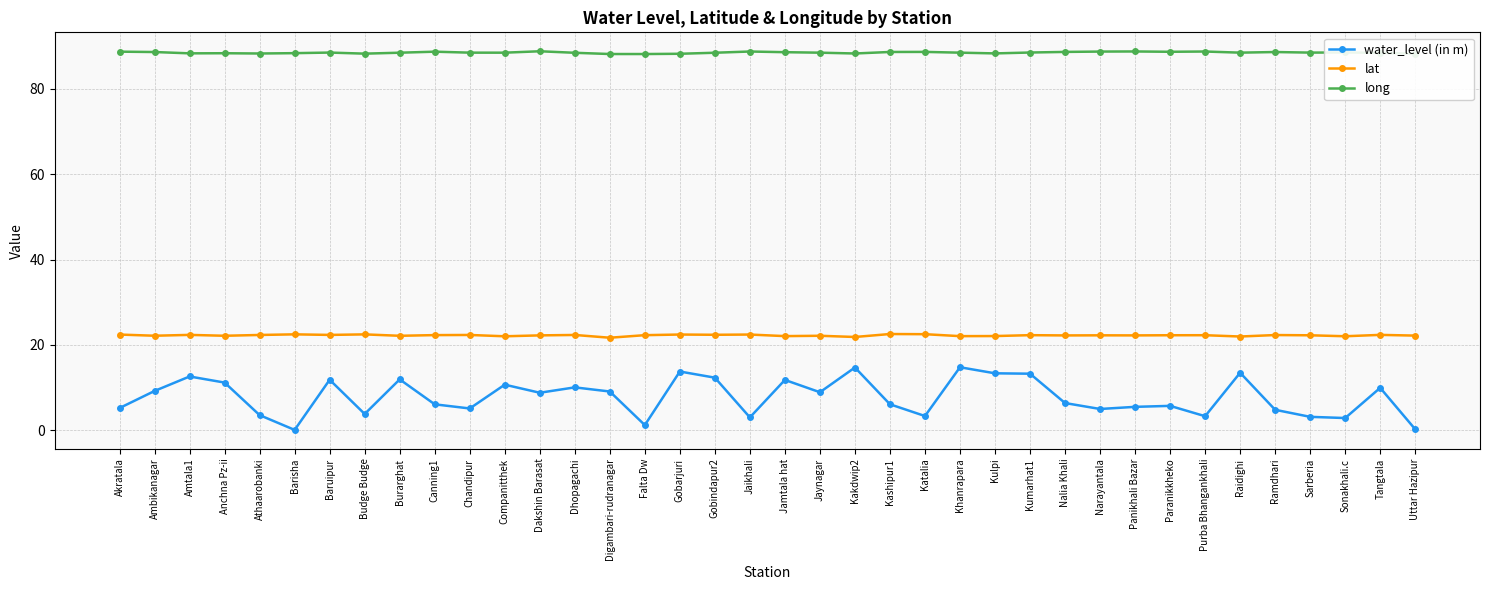

What is the difference between the highest and lowest values at Canning1?

82.6